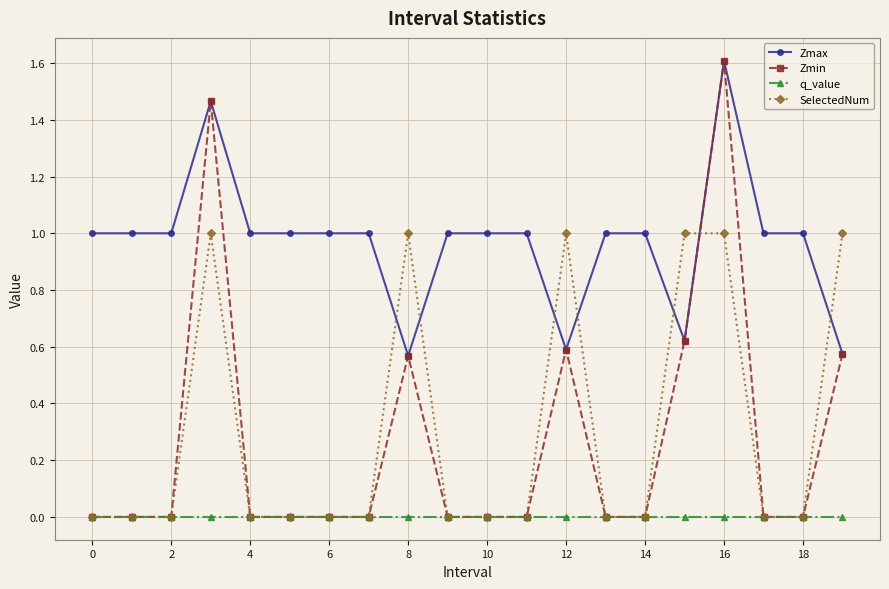

Which series ends up on top after the final intersection of SelectedNum and Zmax?

SelectedNum